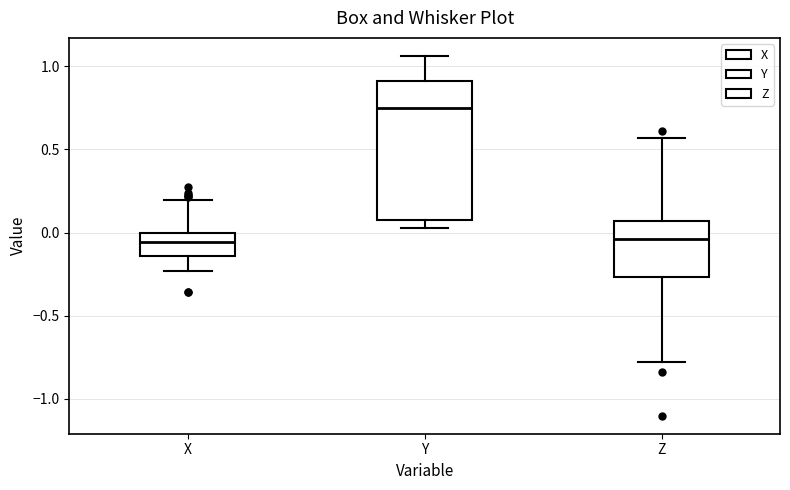

Which box is the tallest, from its lower edge to its upper edge?

Y